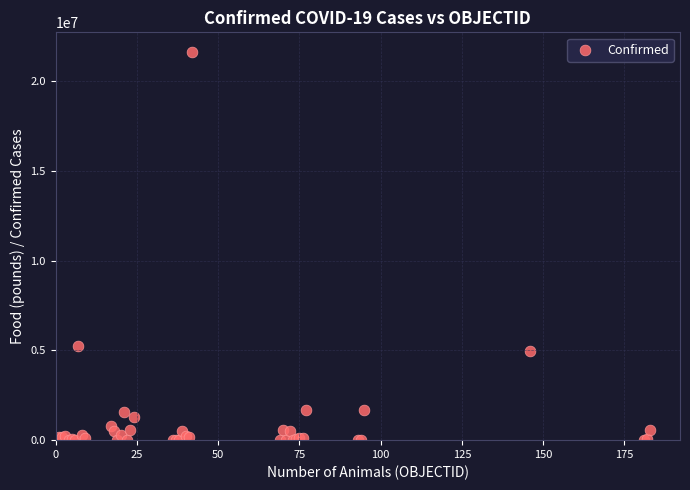

What Y value in the scatter plot is closest to 10827263?

5273463